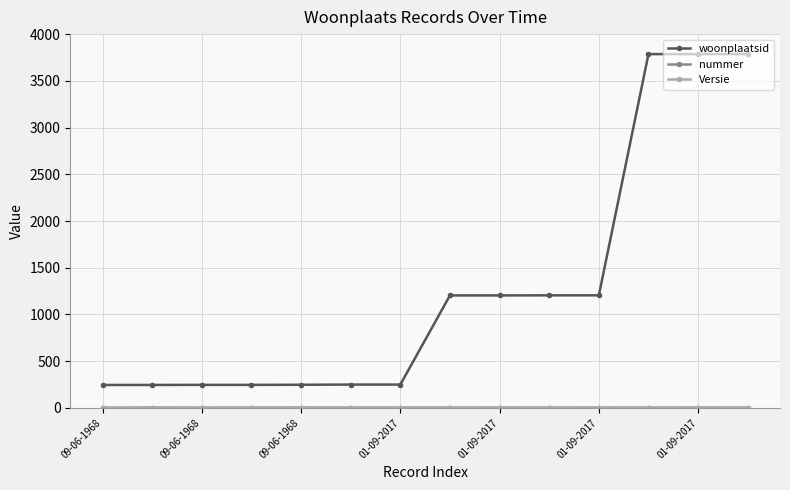

What is the lowest value of the woonplaatsid series?

246.0